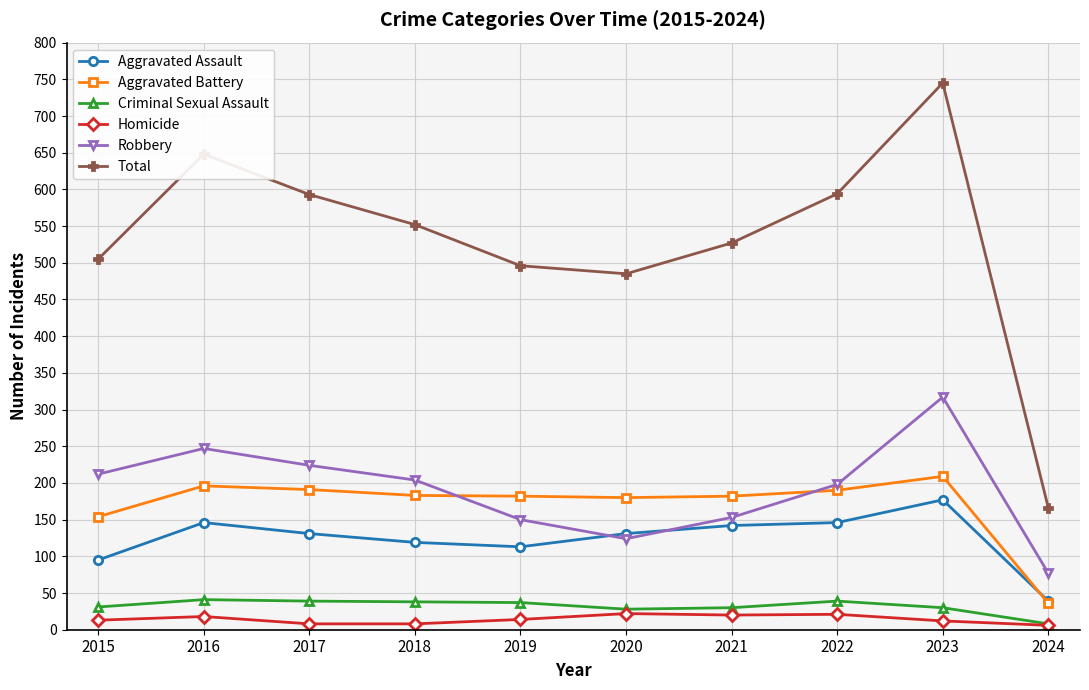

What is the total value across all series at 2024?

332